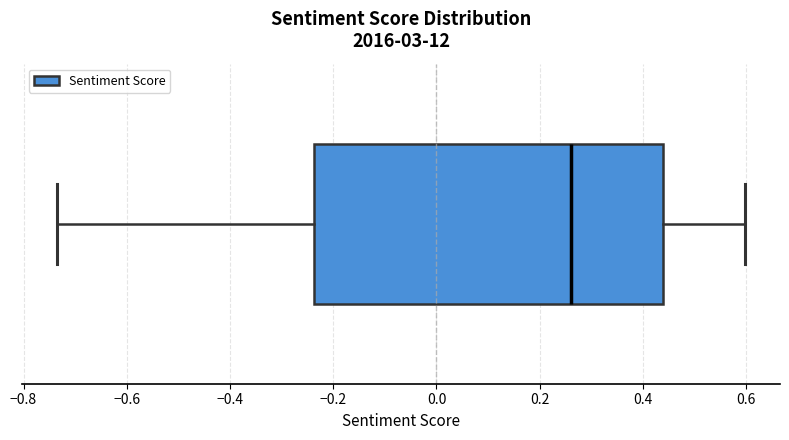

Transcribe this box plot: give where the median line is, the range the box spans, and where the two whiskers end, as read against the x-axis. The values are not printed on the chart, so give them approximately, as read against the axis.

median 0.26, box -0.24 to 0.44, whiskers -0.74 to 0.60